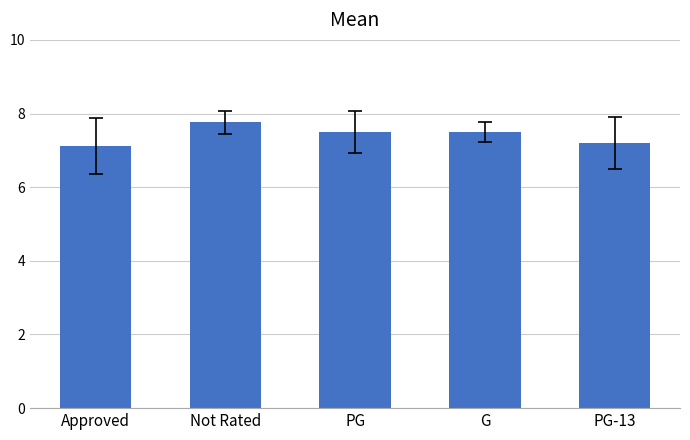

What is the sum of all values?

37.1